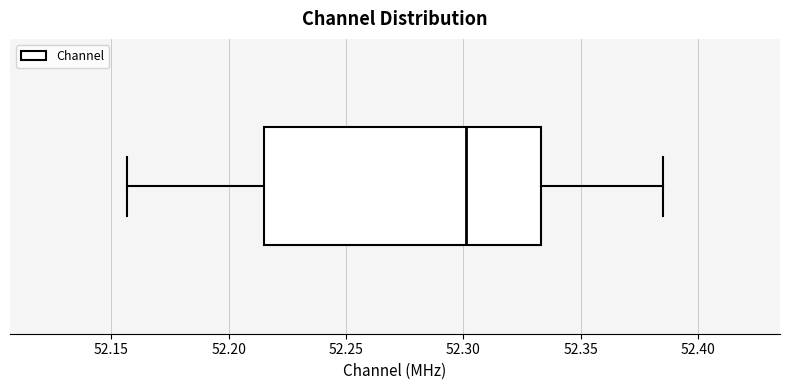

Transcribe this box plot: give where the median line is, the range the box spans, and where the two whiskers end, as read against the x-axis. The values are not printed on the chart, so give them approximately, as read against the axis.

median 52.300, box 52.215 to 52.335, whiskers 52.155 to 52.385